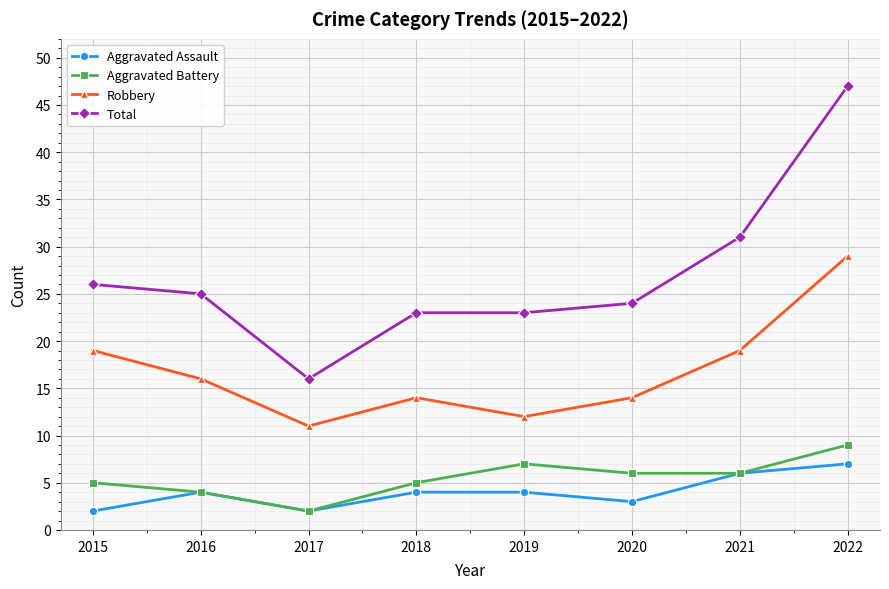

Reading left to right, transcribe all the data shown in this chart.

Aggravated Assault: 2015=2	2016=4	2017=2	2018=4	2019=4	2020=3	2021=6	2022=7
Aggravated Battery: 2015=5	2016=4	2017=2	2018=5	2019=7	2020=6	2021=6	2022=9
Robbery: 2015=19	2016=16	2017=11	2018=14	2019=12	2020=14	2021=19	2022=29
Total: 2015=26	2016=25	2017=16	2018=23	2019=23	2020=24	2021=31	2022=47